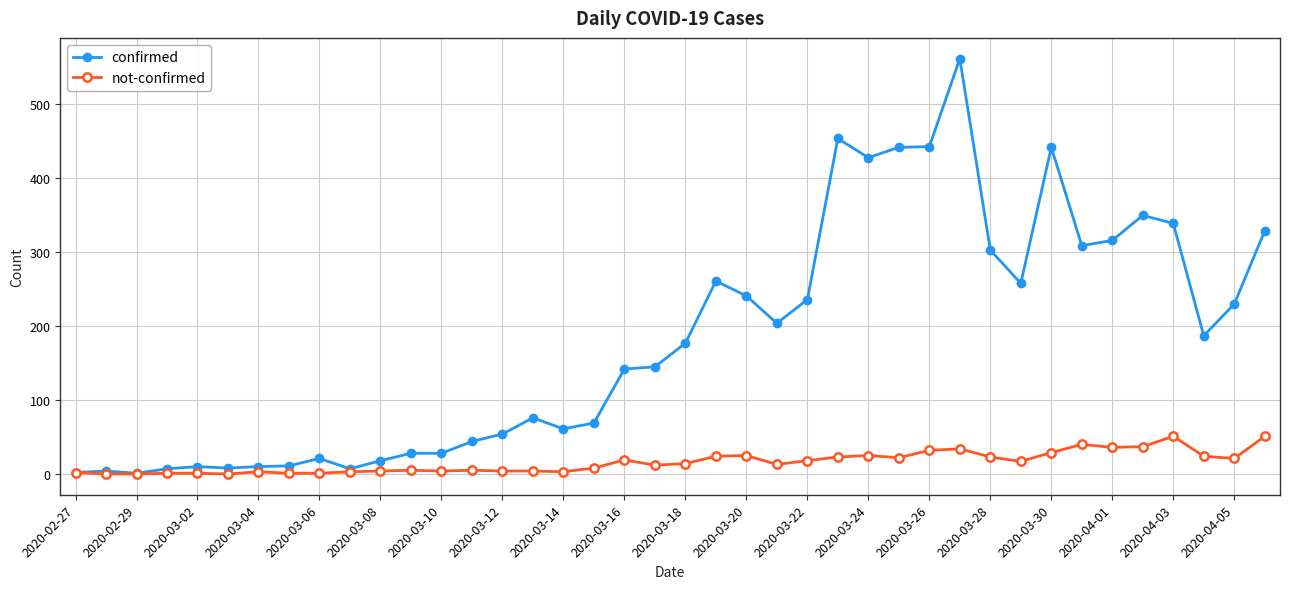

Which series has the largest range (max minus min)?

confirmed